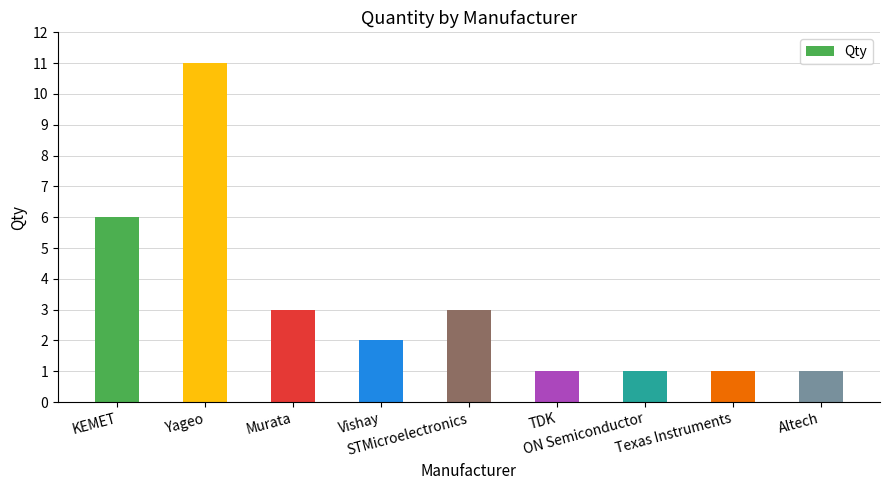

At which category does the chart reach its peak across all series?

Yageo